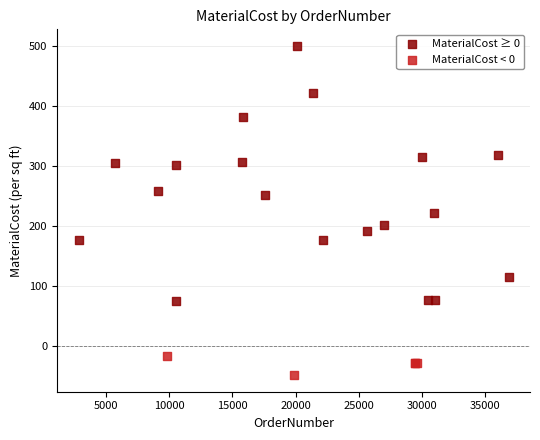

Which series contains the highest Y value?

MaterialCost ≥ 0